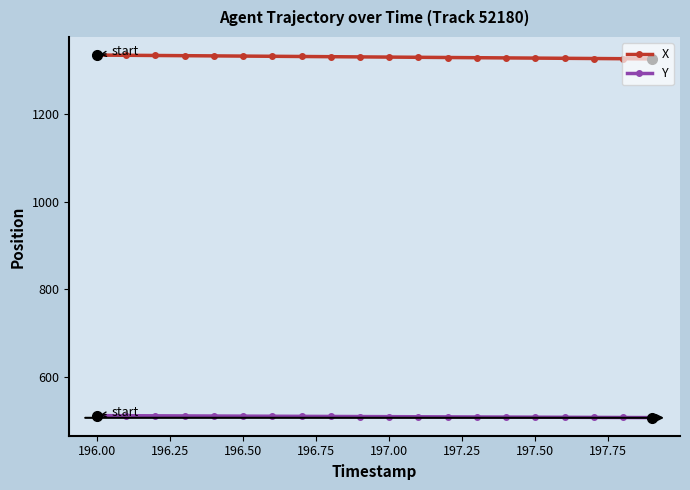

True or false: X and Y intersect in this chart.

False